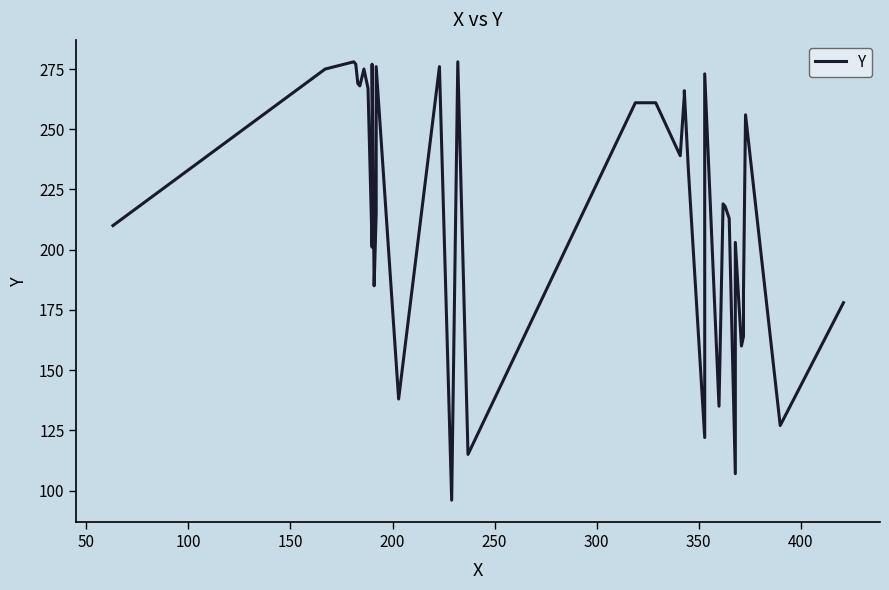

Count the number of data series in this chart.

1